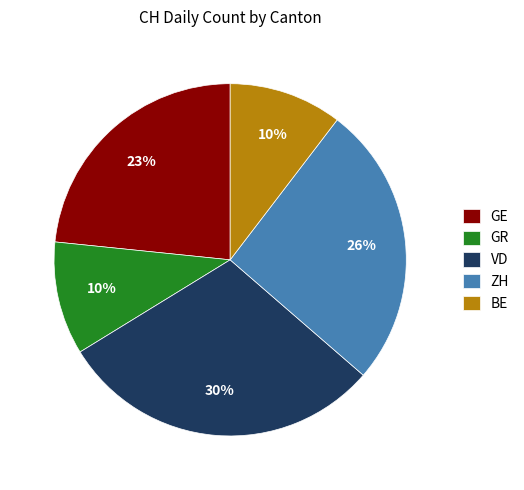

Combined, do GR and ZH account for over 50%?

No